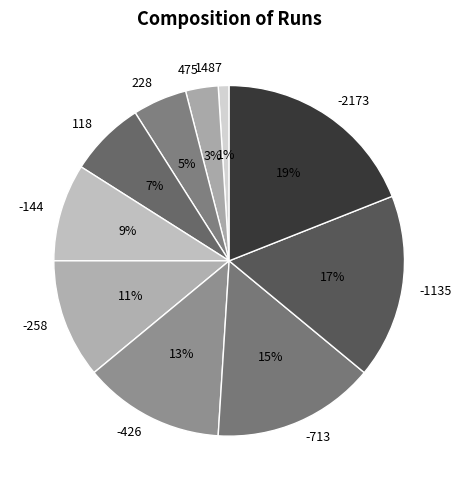

Is it true that -258 is 11% of the pie?

True